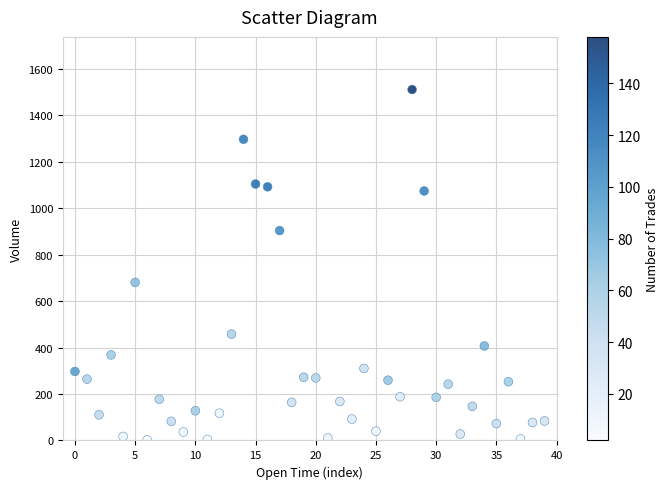

What is the range of Y values (max minus min)?

1507.9